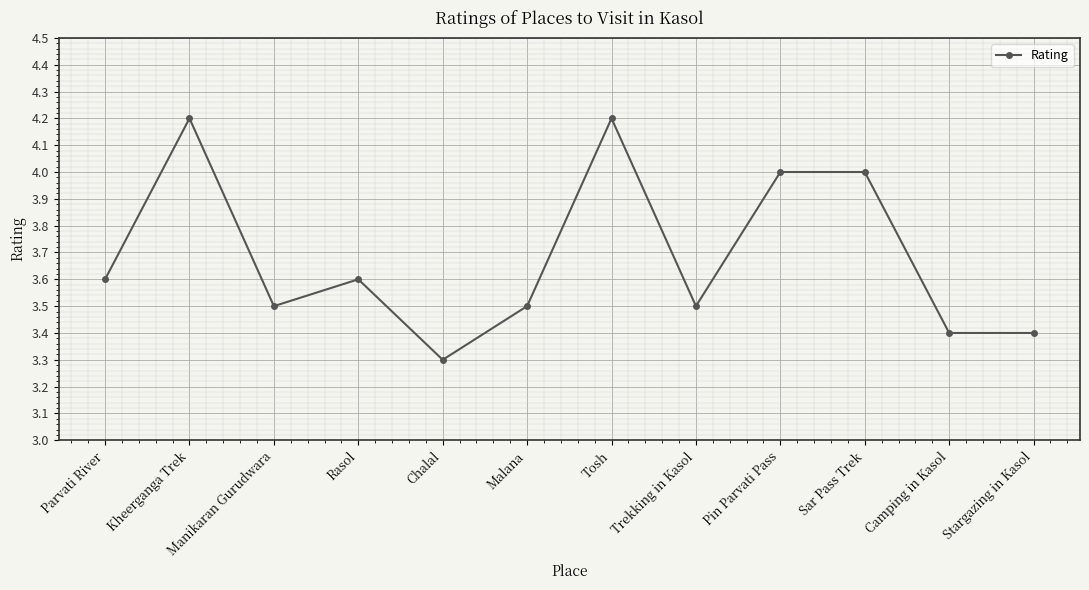

What is the label of the 2nd point from the left?

Kheerganga Trek